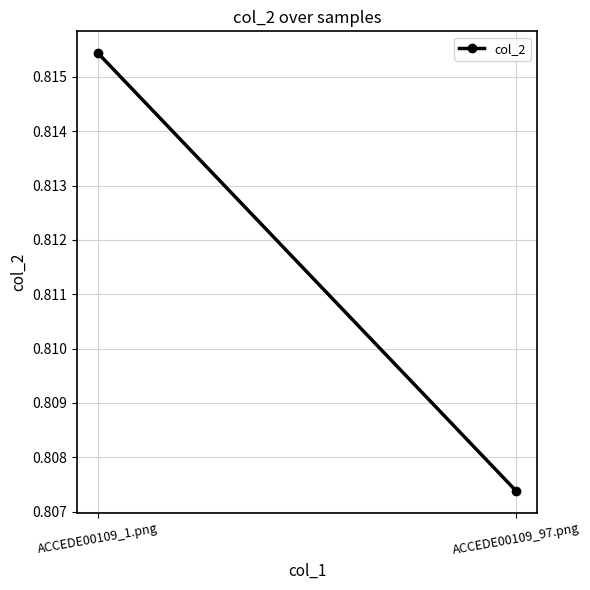

Which category has the highest value across all series?

ACCEDE00109_1.png